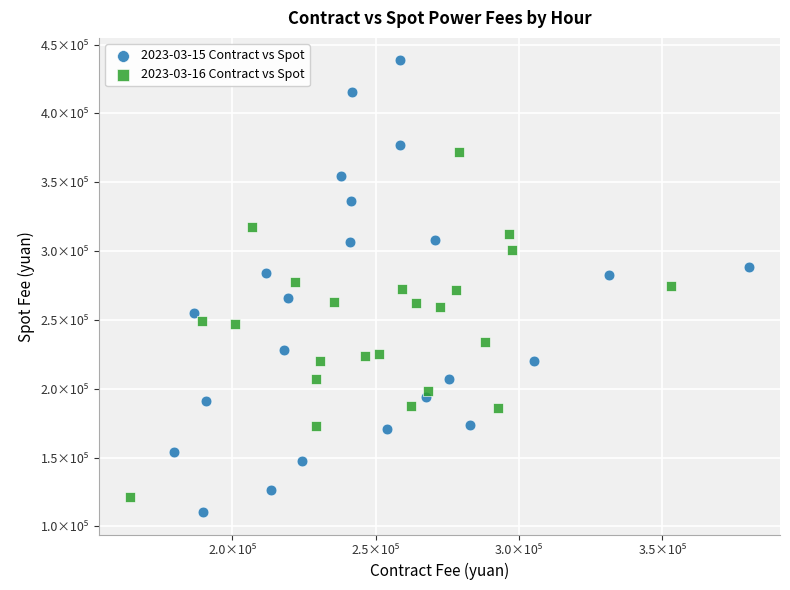

Which series reaches the minimum Y coordinate?

2023-03-15 Contract vs Spot